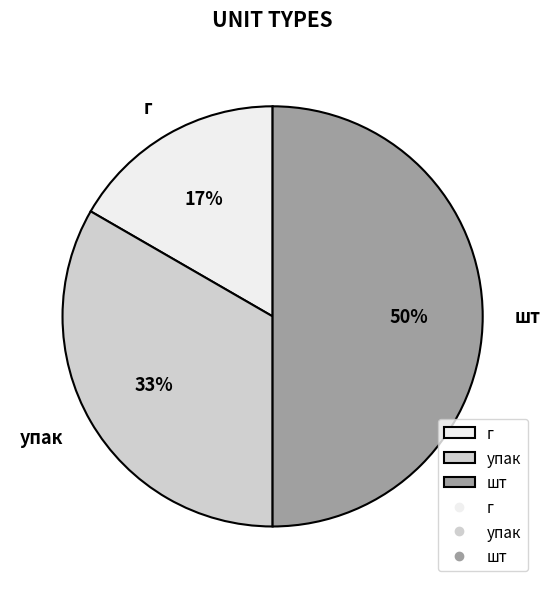

Count the number of slices in the pie.

3